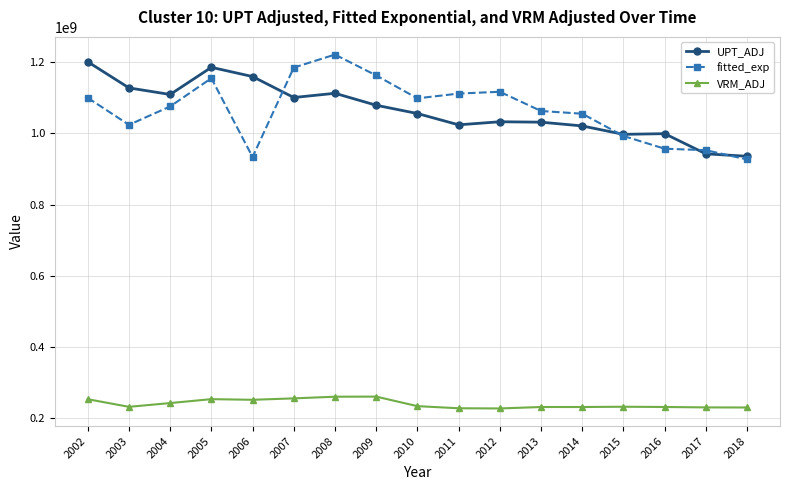

In fitted_exp, how many points are higher than both neighbors (excluding endpoints)?

3